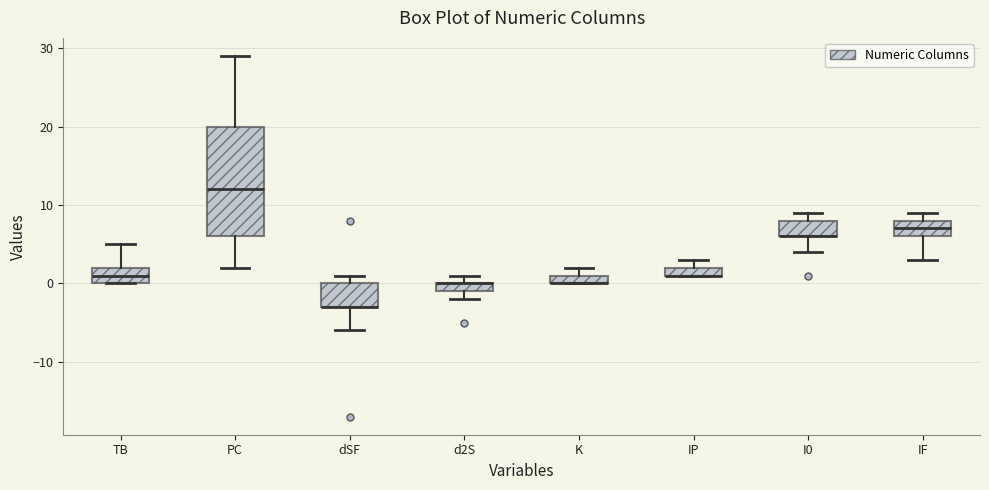

Where does the median line of the box for TB sit on the y-axis? The values are not printed on the chart, so give them approximately, as read against the axis.

1